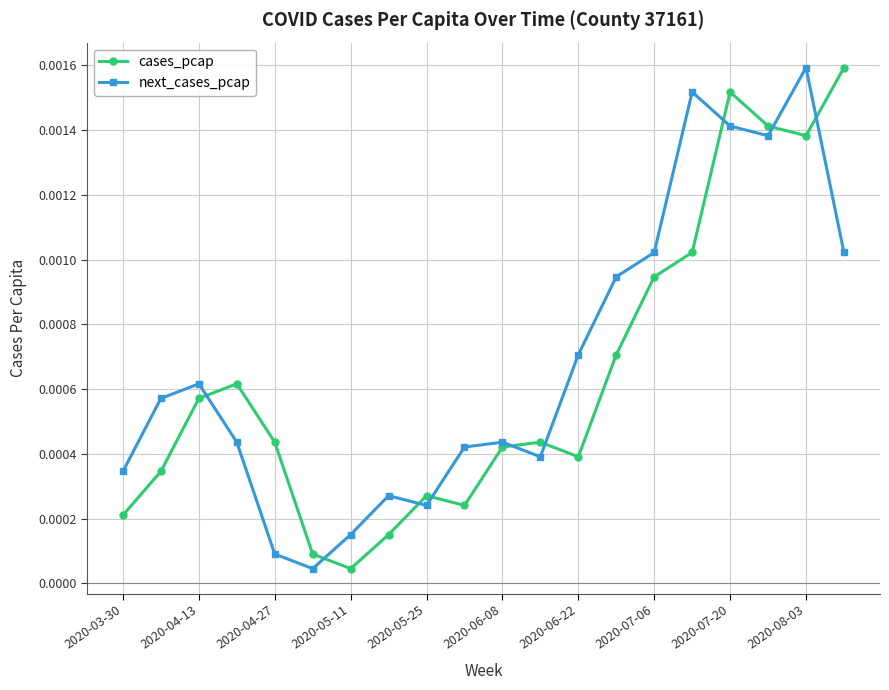

How many intersections are there between next_cases_pcap and cases_pcap?

9